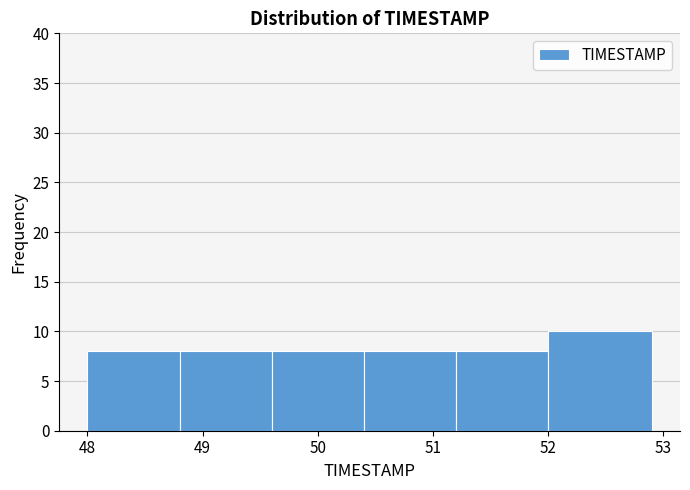

How tall is the bar that spans 50.4 to 51.2 on the x-axis? The values are not printed on the chart, so give them approximately, as read against the axis.

8